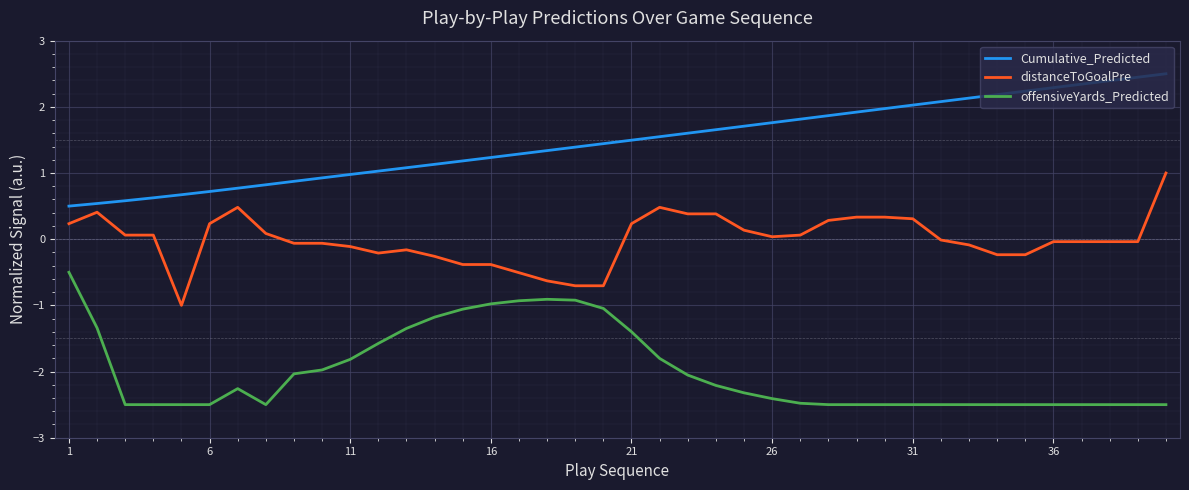

List the series in order of their peak value, highest first.

Cumulative_Predicted, distanceToGoalPre, offensiveYards_Predicted